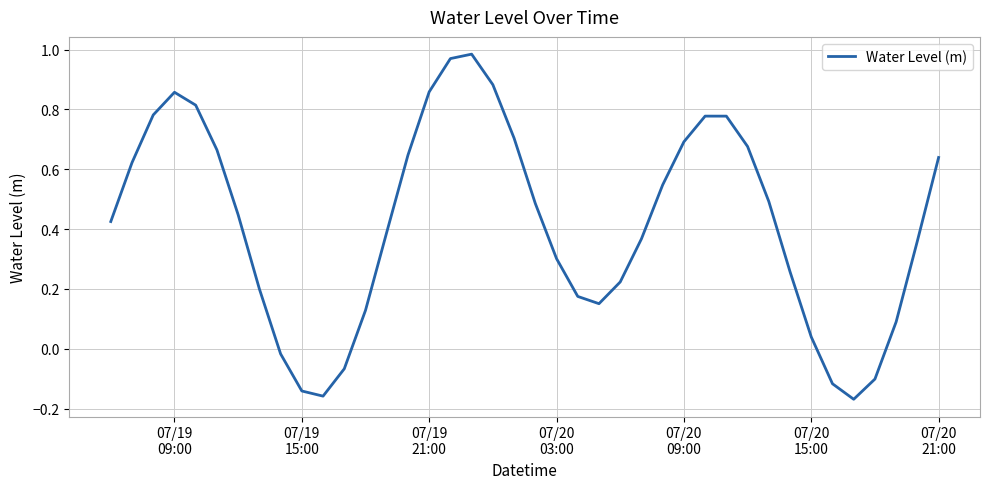

What is the difference between the maximum and minimum values?

1.2